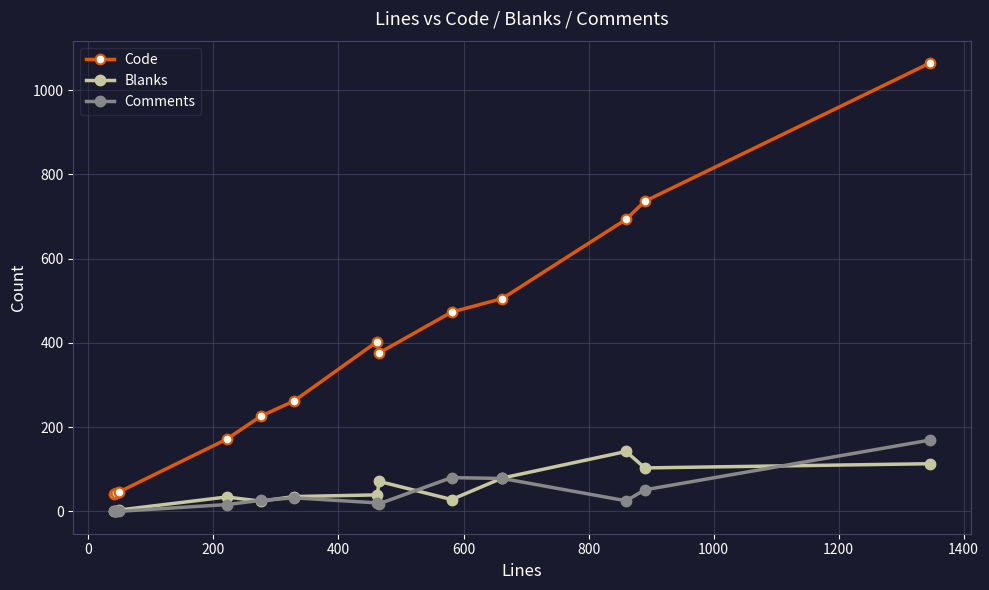

How many distinct data groups are displayed?

3